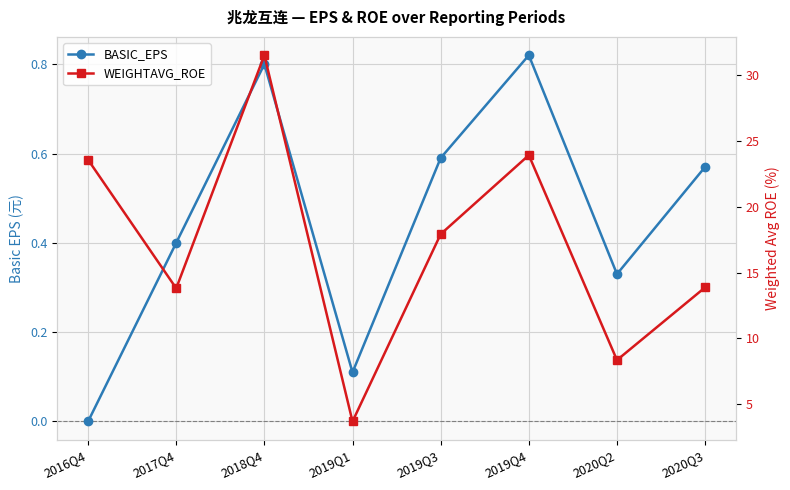

How many values in the WEIGHTAVG_ROE series are below 17?

4